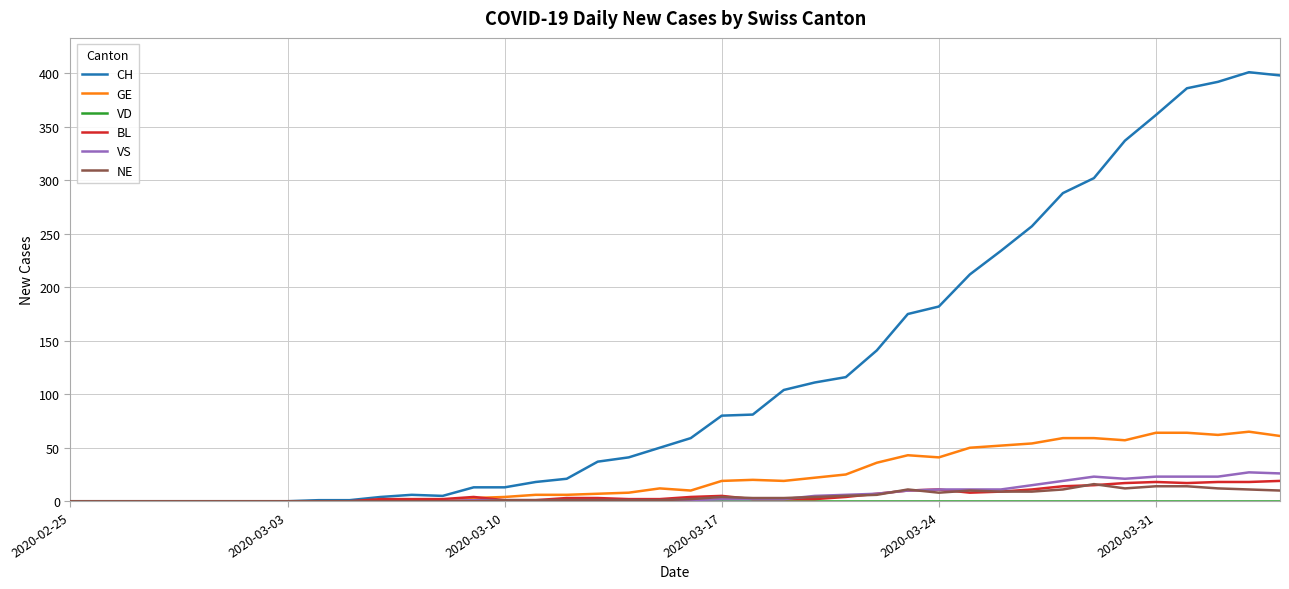

Which series has the largest range (max minus min)?

CH